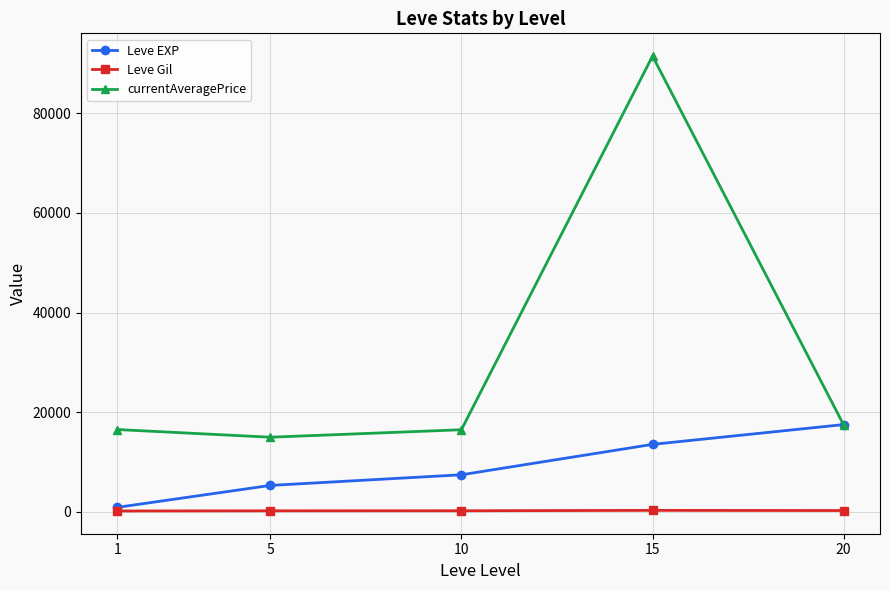

True or false: currentAveragePrice has more than 0 interior local peaks.

True